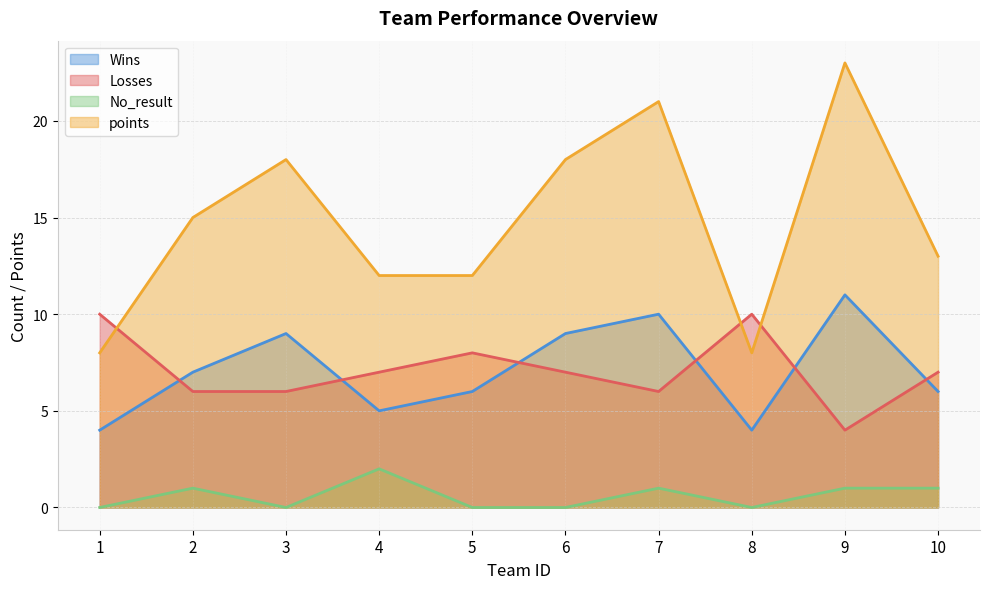

What is the difference between the maximum and second lowest values in the Wins series?

7